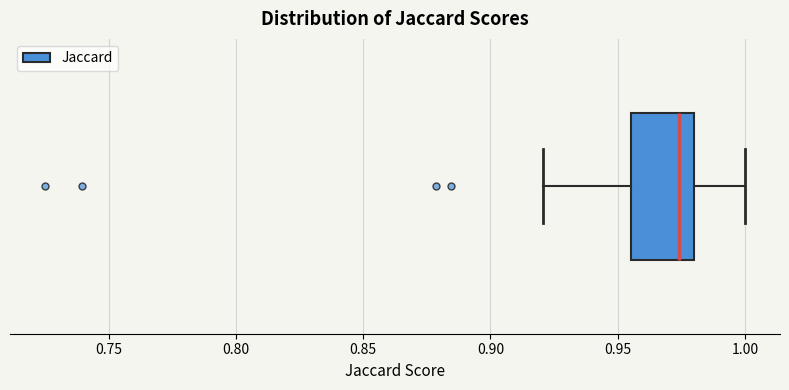

Transcribe this box plot: give where the median line is, the range the box spans, and where the two whiskers end, as read against the x-axis. The values are not printed on the chart, so give them approximately, as read against the axis.

median 0.975, box 0.955 to 0.980, whiskers 0.920 to 1.000